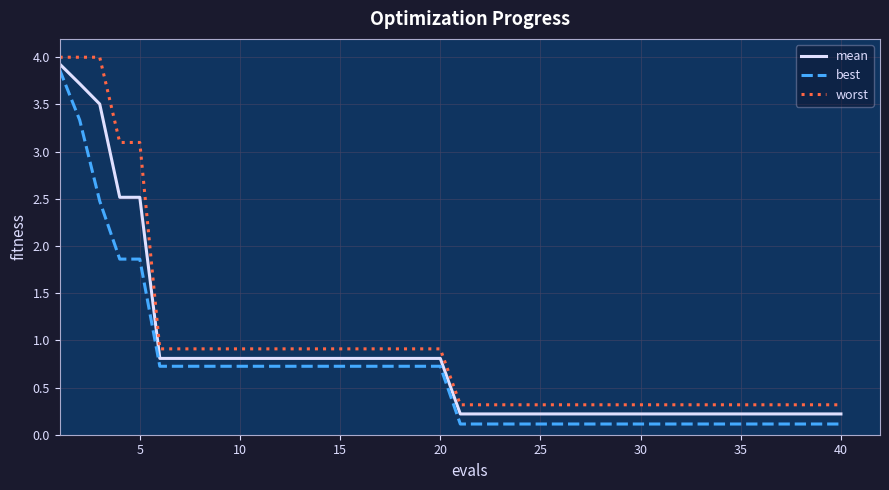

True or false: best and worst cross at least once.

False